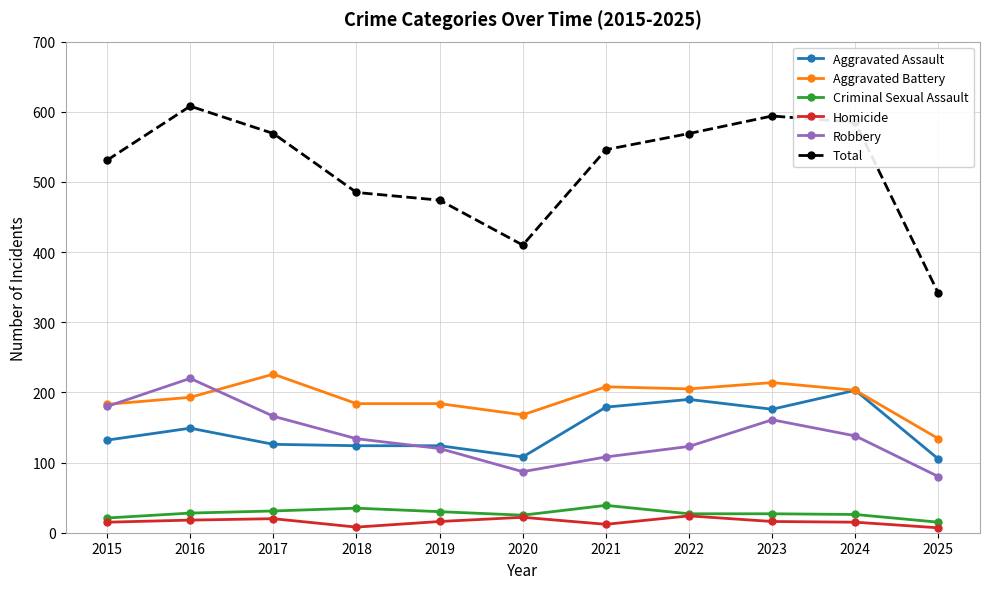

True or false: Total and Aggravated Assault intersect in this chart.

False